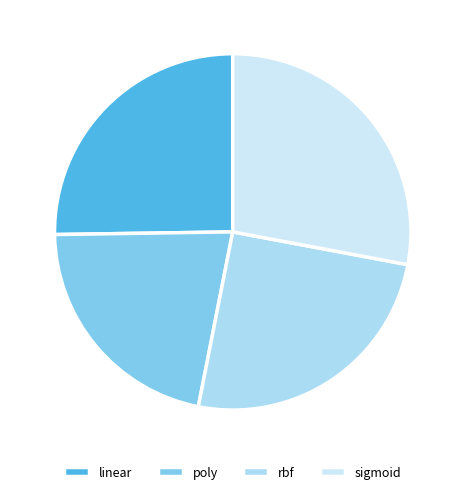

How many slices are in this pie chart?

4